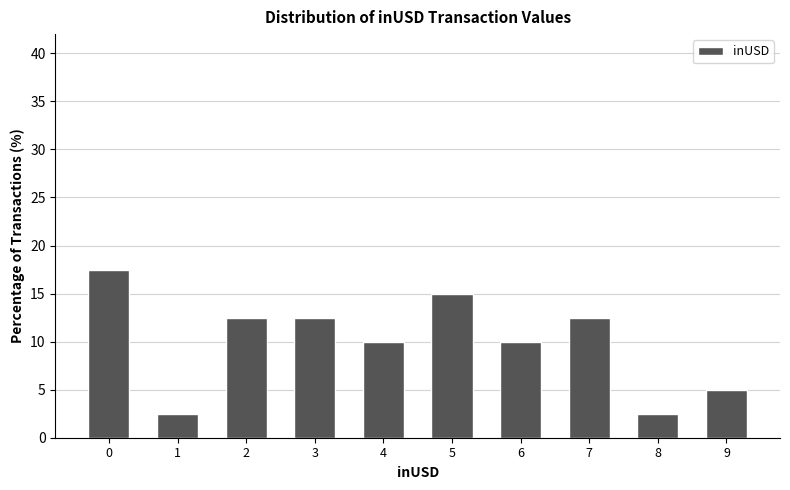

Reading right to left, extract all data points from this chart.

5.0	2.5	12.5	10.0	15.0	10.0	12.5	12.5	2.5	17.5